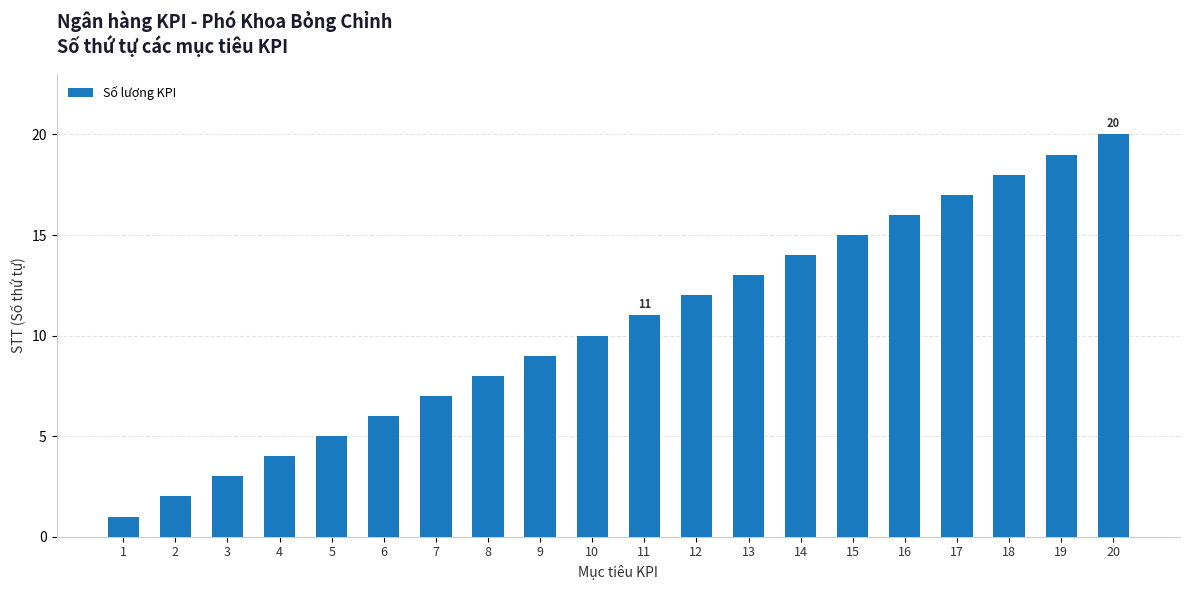

What is the value of the 12th bar from the left?

12